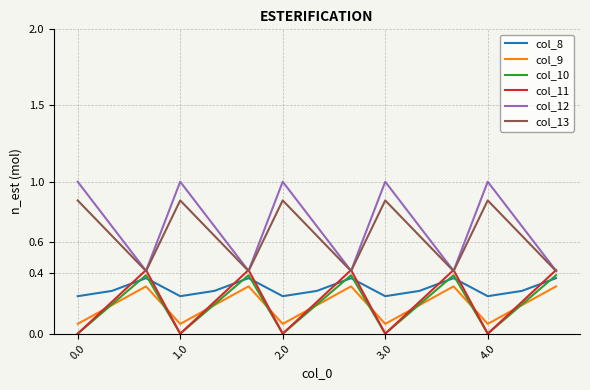

Which series has the largest range (max minus min)?

col_12